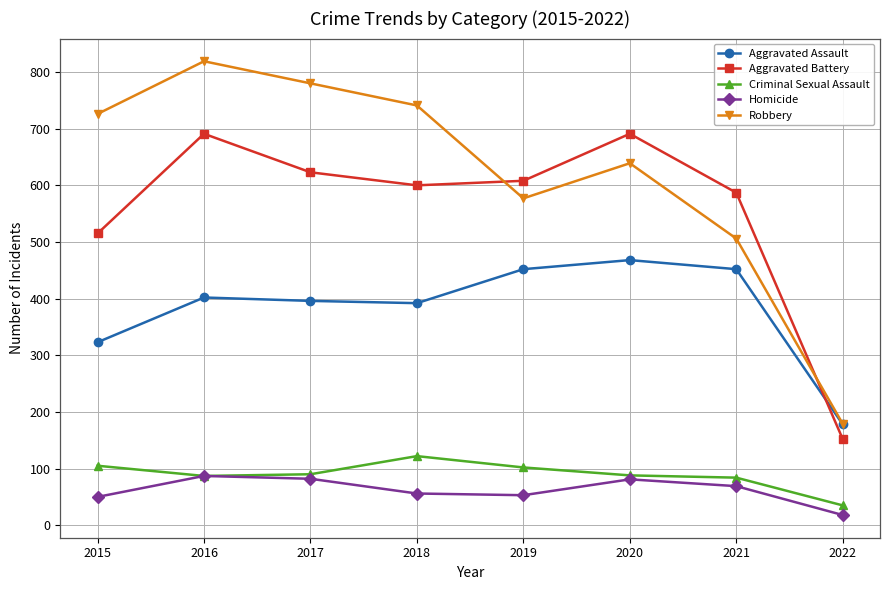

What is the difference between the second highest and minimum values in the Homicide series?

64